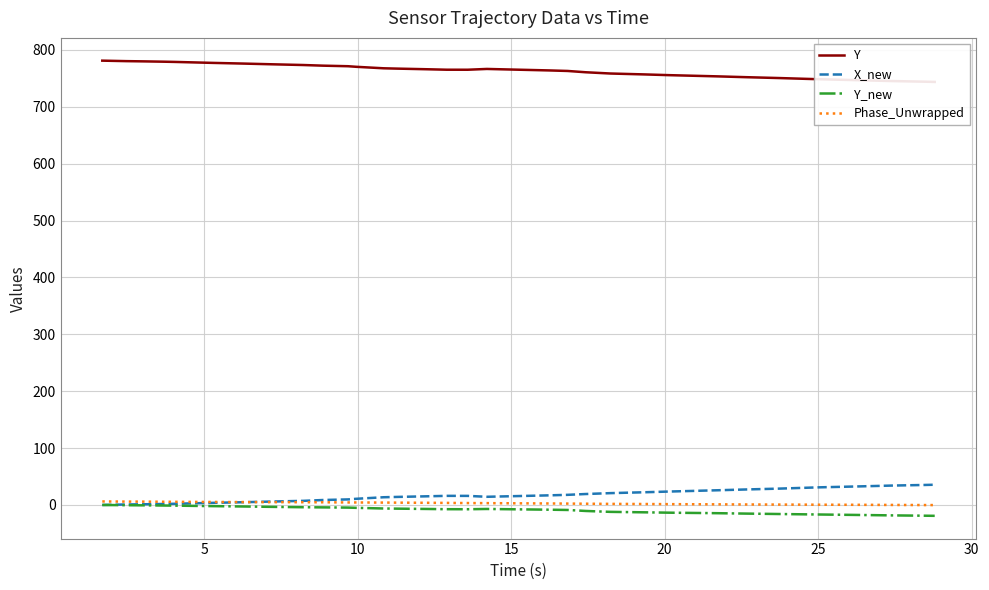

What is the maximum value for X_new?

35.6